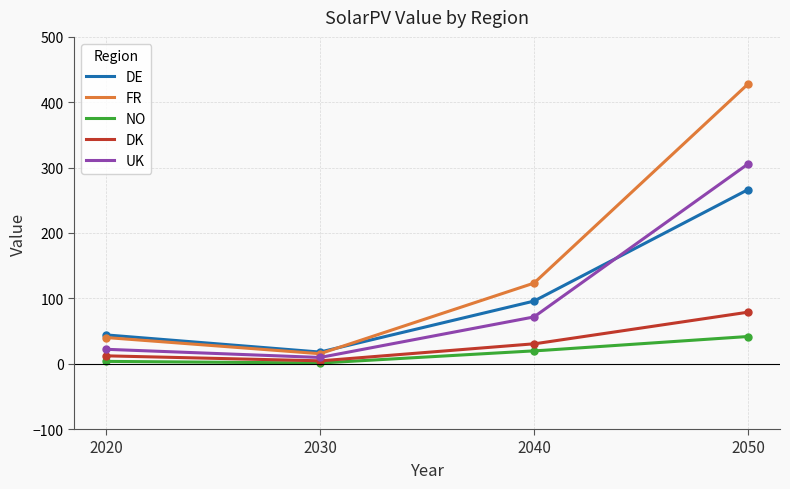

What is the difference between the maximum and second lowest values in the NO series?

40.6